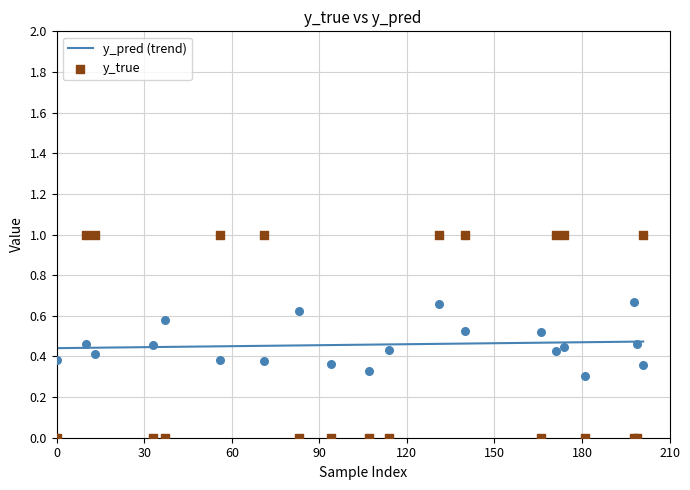

What are all the series names shown in the legend?

y_pred, y_true